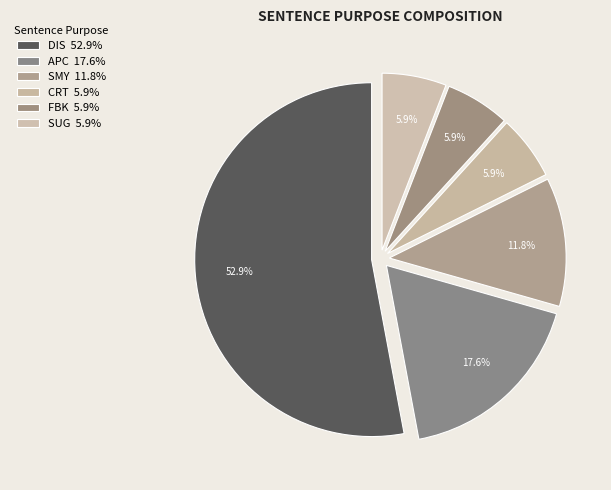

What portion of the pie excludes SUG?

94.1%